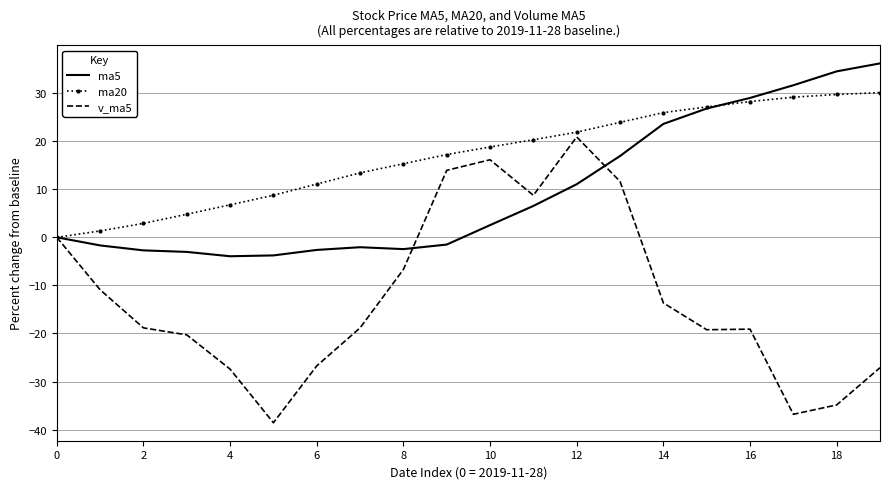

What is the maximum value for ma20?

30.1